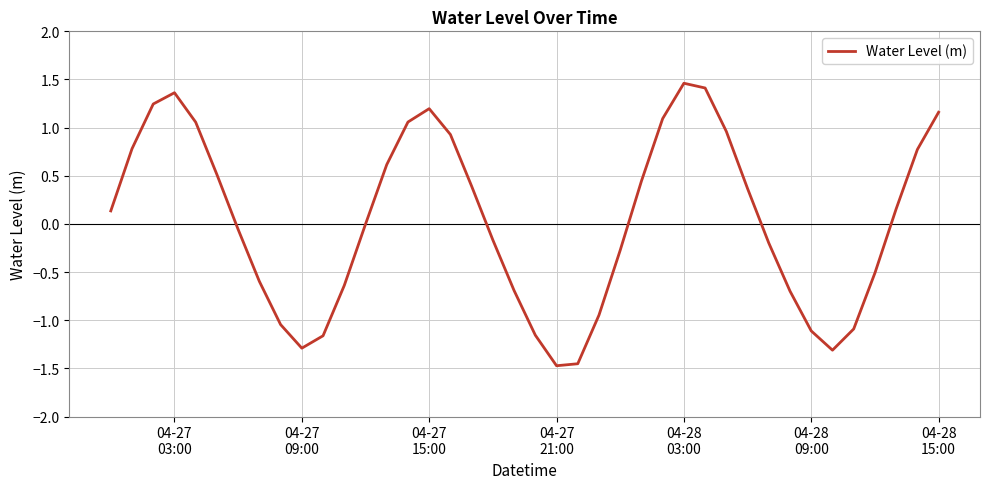

What is the maximum value shown in the chart?

1.5